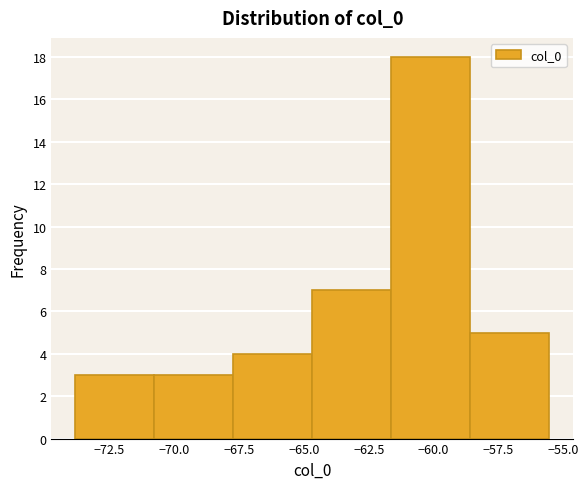

Reading left to right, list every bar in this chart as the range it spans on the x-axis followed by its height. Neither the bar edges nor the heights are printed on the chart, so give them approximately, as read against the axes.

-74.0 to -71.0: 3
-71.0 to -67.5: 3
-67.5 to -64.5: 4
-64.5 to -61.5: 7
-61.5 to -58.5: 18
-58.5 to -55.5: 5